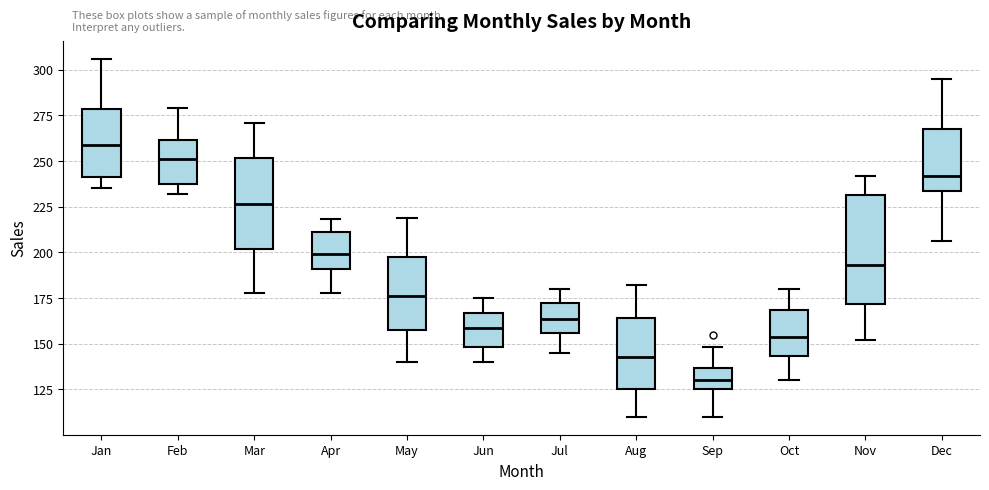

Reading left to right, read every box against the y-axis: the position of its median line, the range the box covers, and the ends of its whiskers. The values are not printed on the chart, so give them approximately, as read against the axis.

Jan: median 260, box 240 to 280, whiskers 235 to 305
Feb: median 250, box 235 to 260, whiskers 230 to 280
Mar: median 225, box 200 to 250, whiskers 180 to 270
Apr: median 200, box 190 to 210, whiskers 180 to 220
May: median 175, box 155 to 195, whiskers 140 to 220
Jun: median 160, box 150 to 165, whiskers 140 to 175
Jul: median 165, box 155 to 175, whiskers 145 to 180
Aug: median 145, box 125 to 165, whiskers 110 to 180
Sep: median 130, box 125 to 135, whiskers 110 to 150
Oct: median 155, box 145 to 170, whiskers 130 to 180
Nov: median 195, box 170 to 230, whiskers 150 to 240
Dec: median 240, box 235 to 270, whiskers 205 to 295